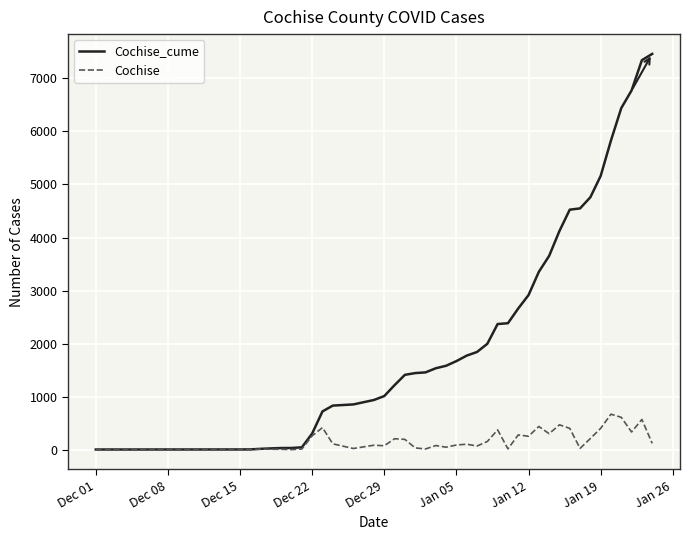

How many lines are shown in the chart?

2